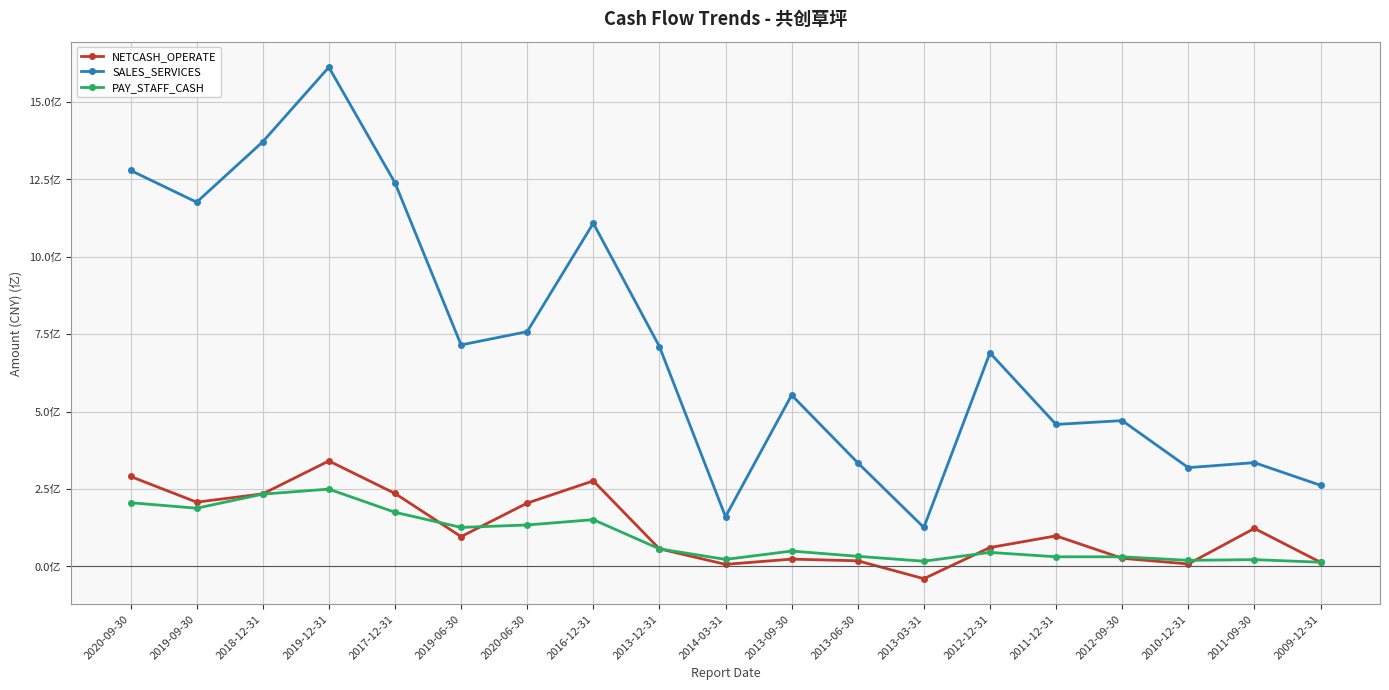

Which series has the largest total across all categories?

SALES_SERVICES